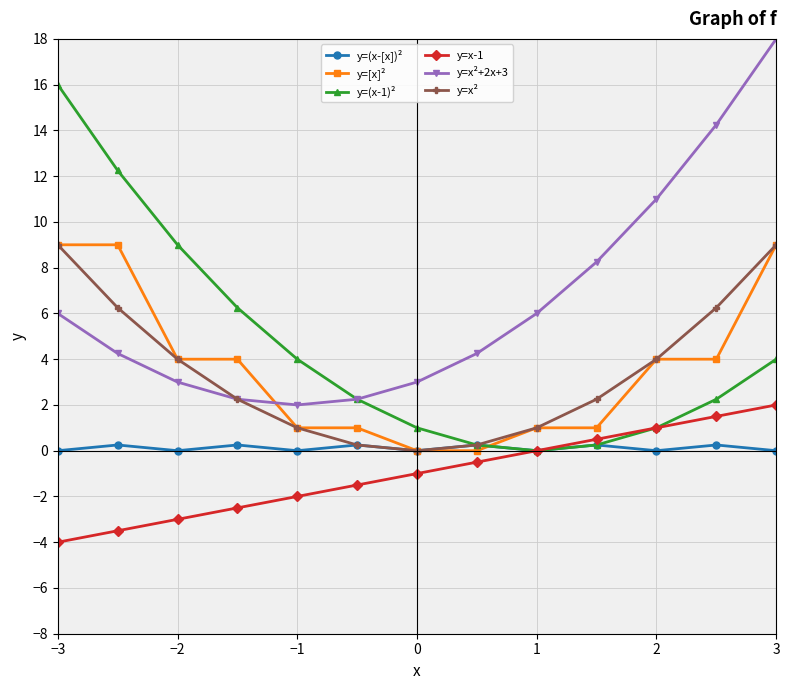

What is the maximum value for y=x²?

9.0